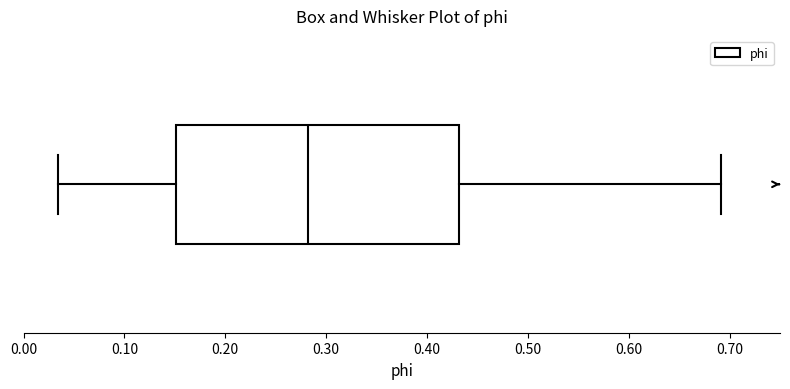

Transcribe this box plot: give where the median line is, the range the box spans, and where the two whiskers end, as read against the x-axis. The values are not printed on the chart, so give them approximately, as read against the axis.

median 0.28, box 0.15 to 0.43, whiskers 0.03 to 0.69